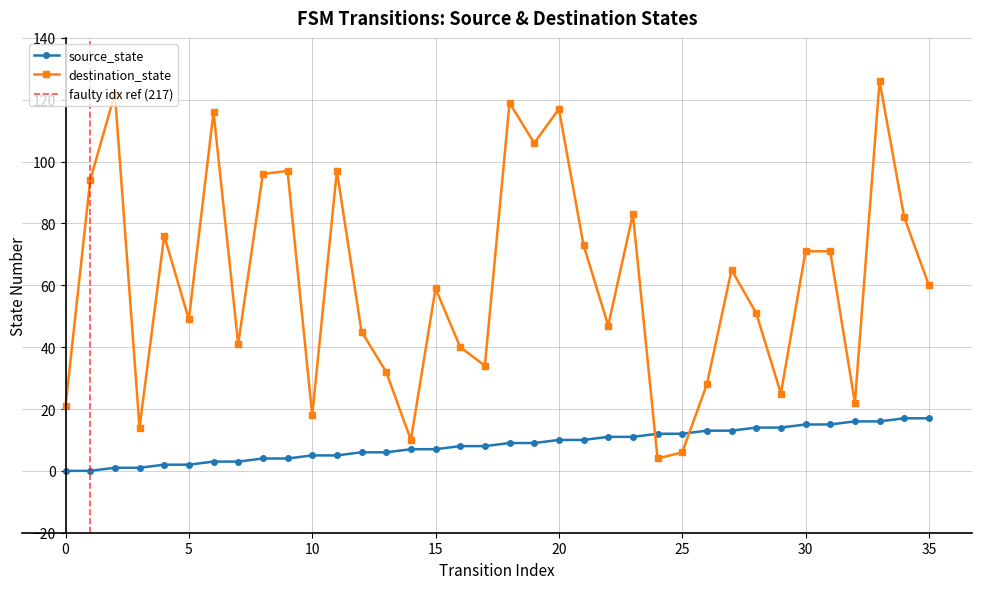

What is the value of the destination_state point at the 22nd from the left?

73